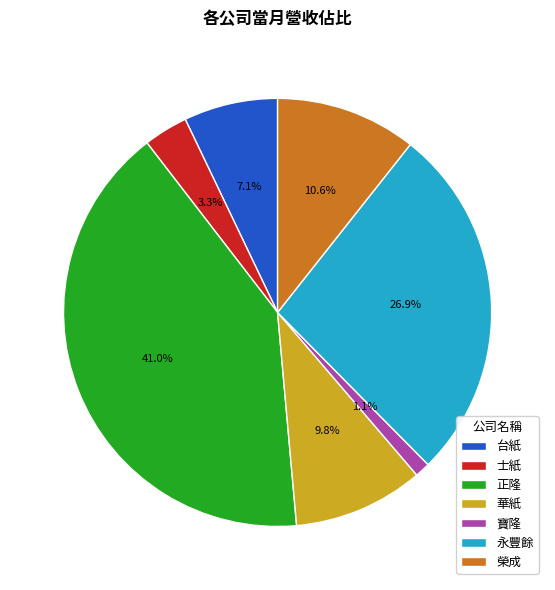

To the nearest percent, what is the difference between the 士紙 and 正隆 slice percentages?

38%